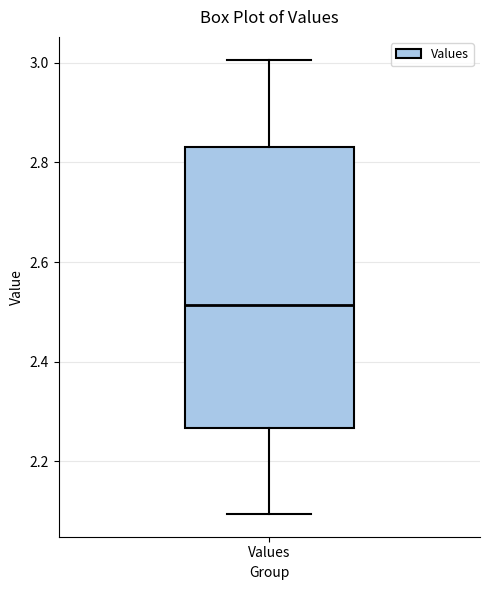

Where is the upper edge of the box for Values on the y-axis? The values are not printed on the chart, so give them approximately, as read against the axis.

2.84